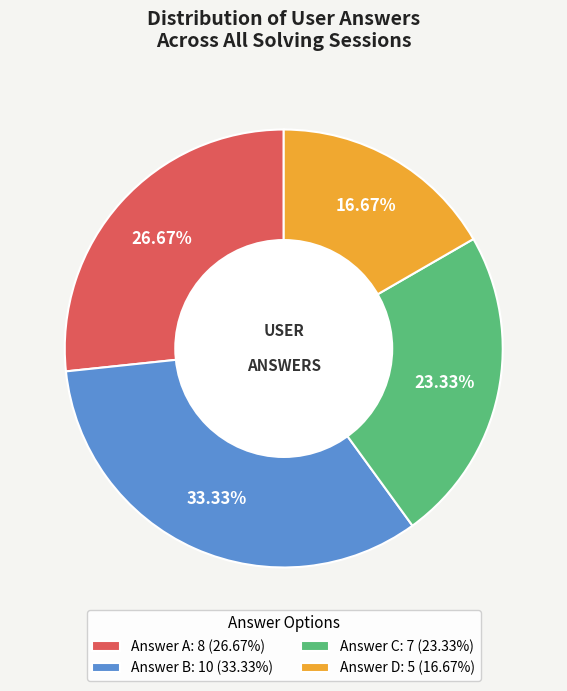

Rank the categories by value from highest to lowest.

Answer B: 10 (33.33%), Answer A: 8 (26.67%), Answer C: 7 (23.33%), Answer D: 5 (16.67%)